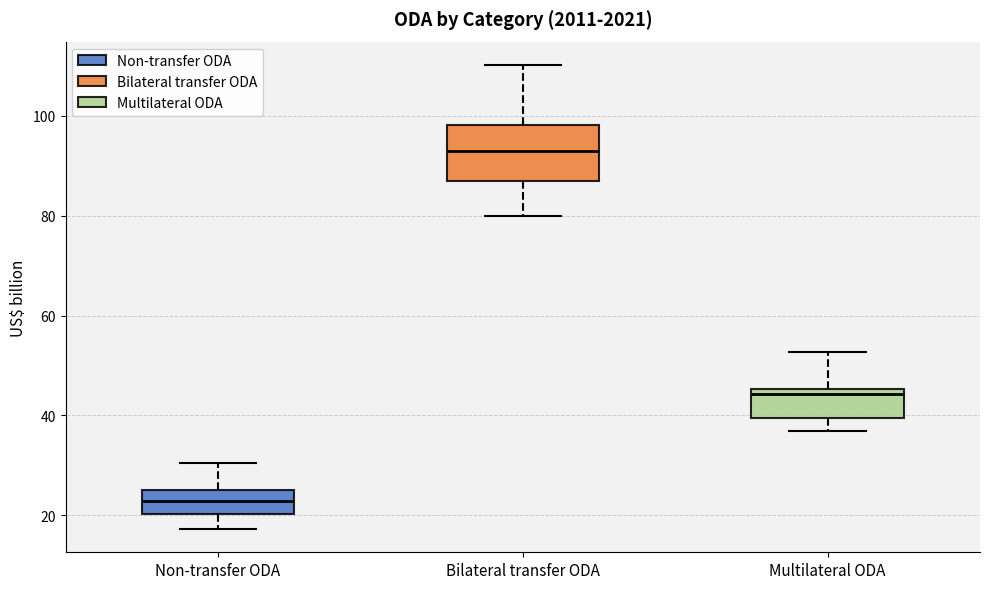

Reading left to right, read every box against the y-axis: the position of its median line, the range the box covers, and the ends of its whiskers. The values are not printed on the chart, so give them approximately, as read against the axis.

Non-transfer ODA: median 22, box 20 to 26, whiskers 18 to 30
Bilateral transfer ODA: median 94, box 86 to 98, whiskers 80 to 110
Multilateral ODA: median 44, box 40 to 46, whiskers 36 to 52